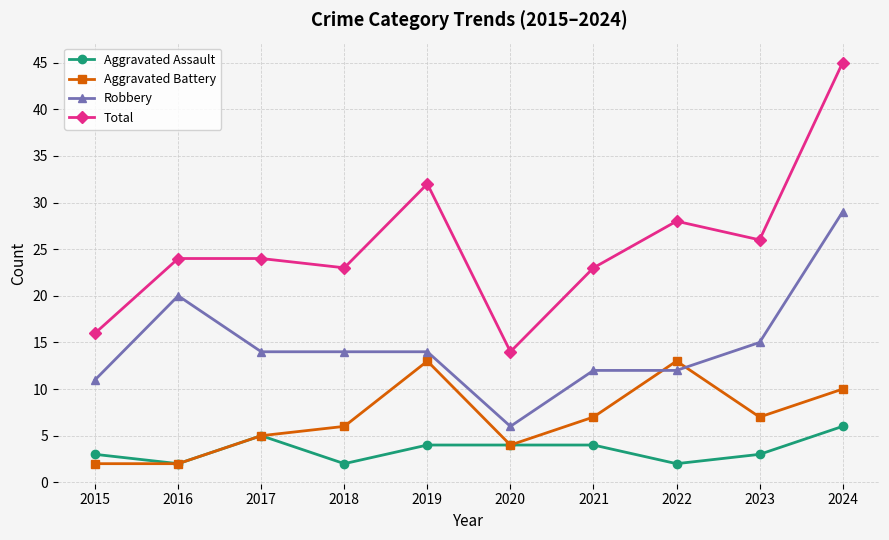

Does the chart display data point markers on the line(s)?

Yes